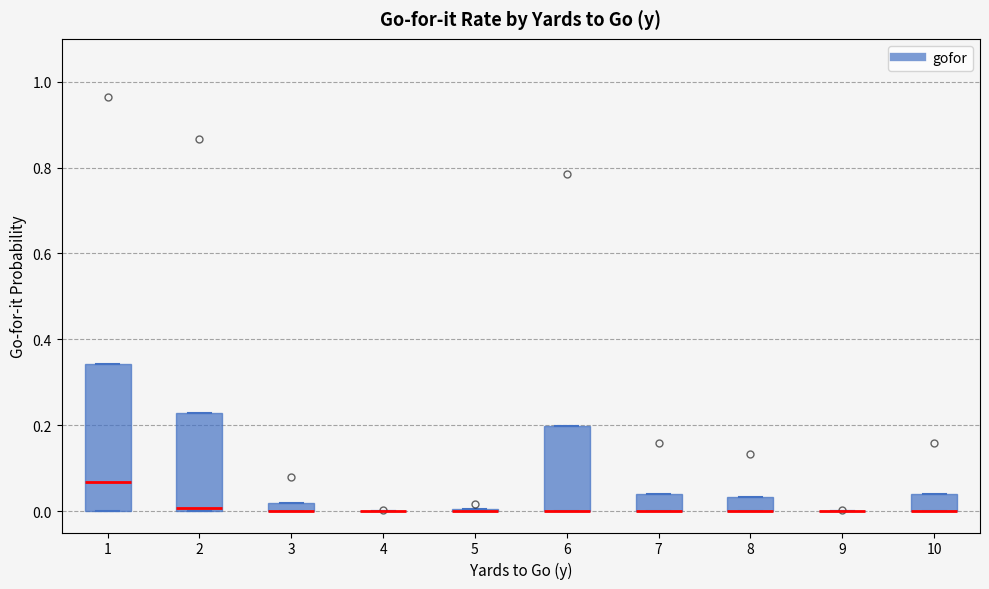

Comparing the boxes themselves (not the whiskers), which one is the tallest?

1